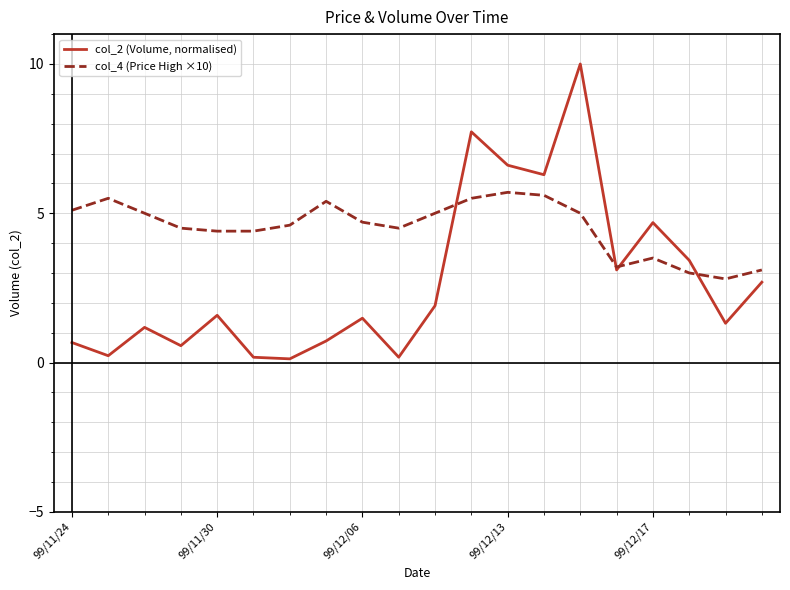

Which series has the largest range (max minus min)?

col_2 (Volume, normalised)